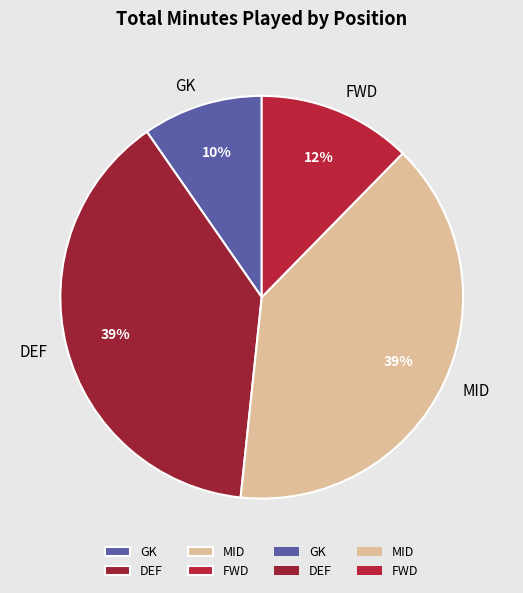

To the nearest percent, what percentage of the pie is FWD?

12%